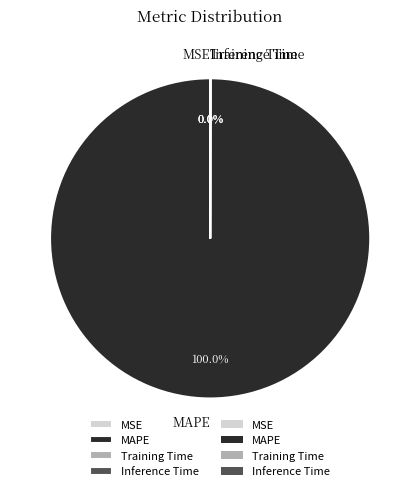

Which category accounts for the majority?

MAPE